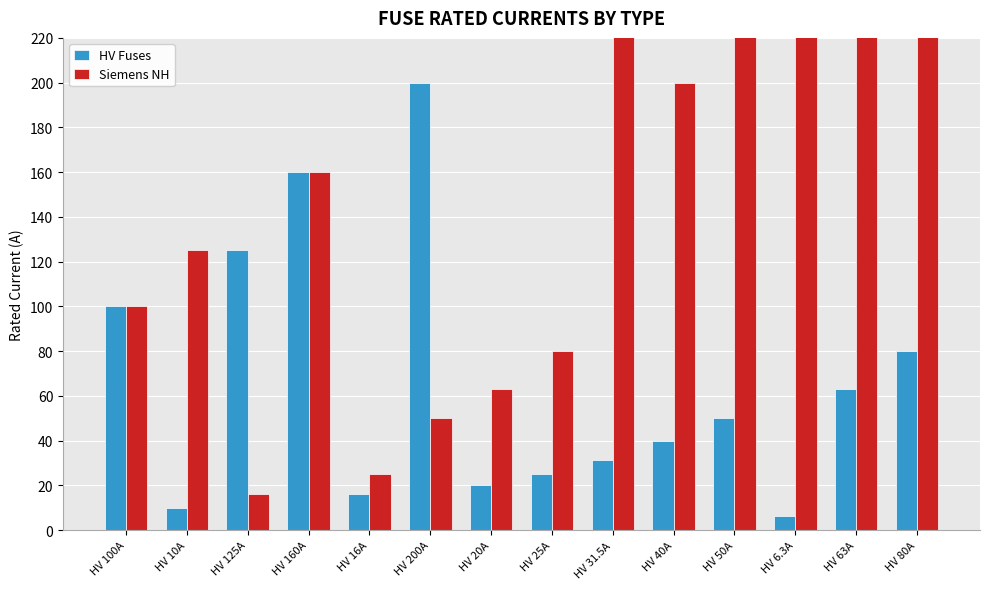

List the labels in order of HV Fuses value, largest first.

HV 200A, HV 160A, HV 125A, HV 100A, HV 80A, HV 63A, HV 50A, HV 40A, HV 31.5A, HV 25A, HV 20A, HV 16A, HV 10A, HV 6.3A